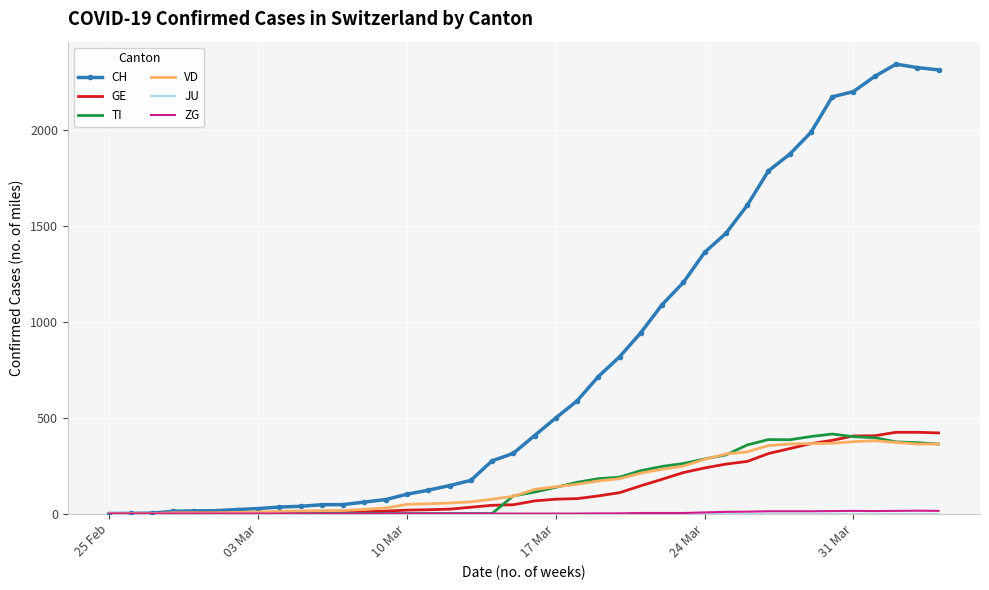

Which series has the largest range (max minus min)?

CH